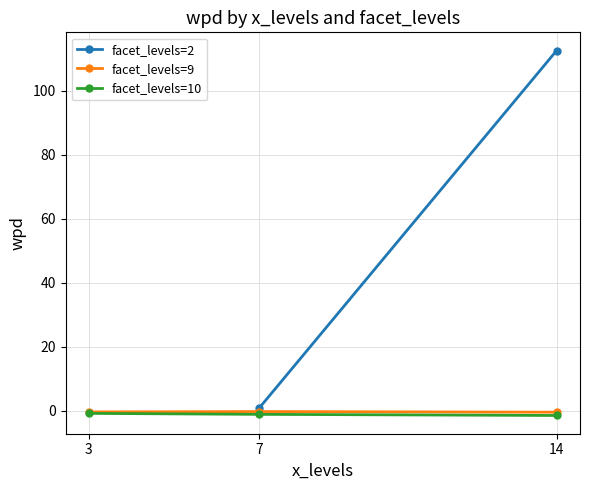

The value of facet_levels=9 at 7 is -0.2. True or false?

True